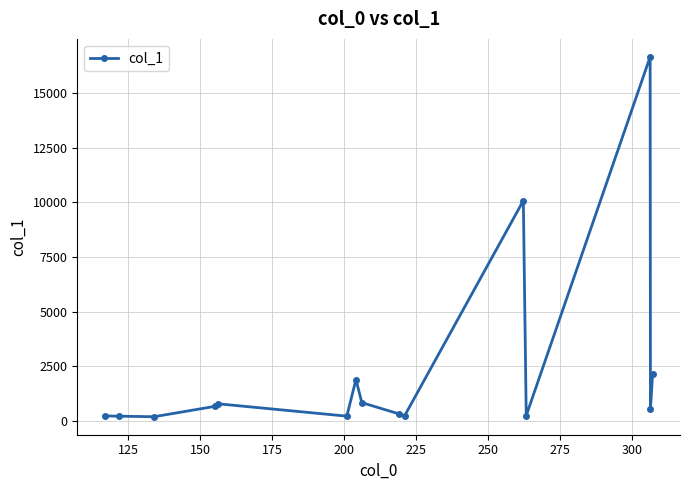

What is the difference between the maximum and minimum values?

16485.4